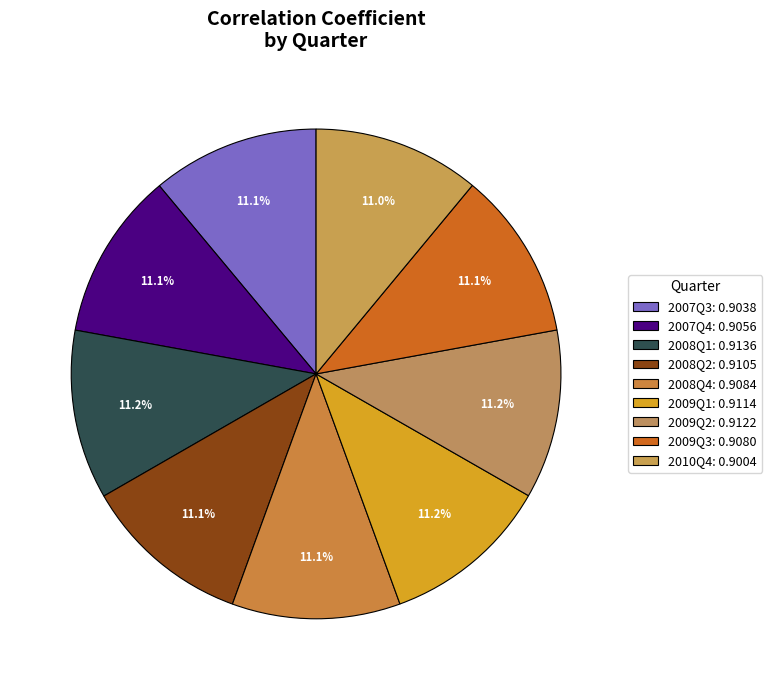

To the nearest percent, what percentage of the pie is 2008Q1?

11%